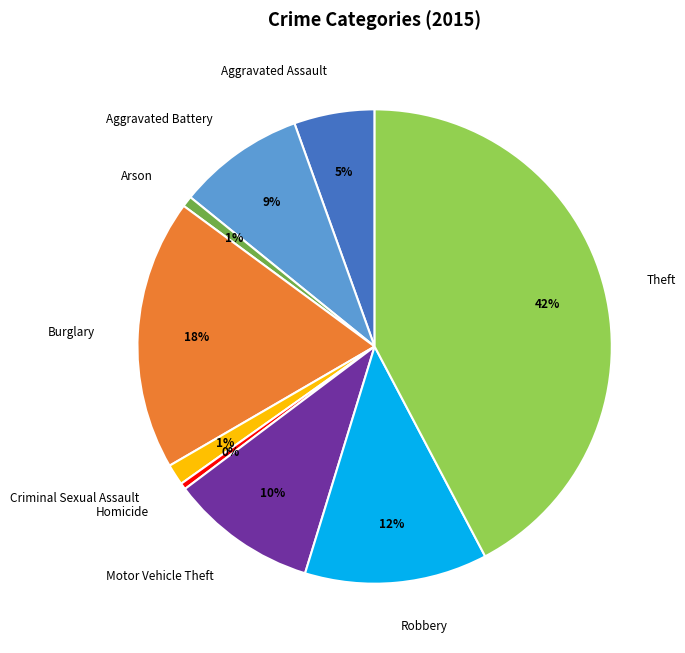

Is there any slice that represents more than half of the pie?

No